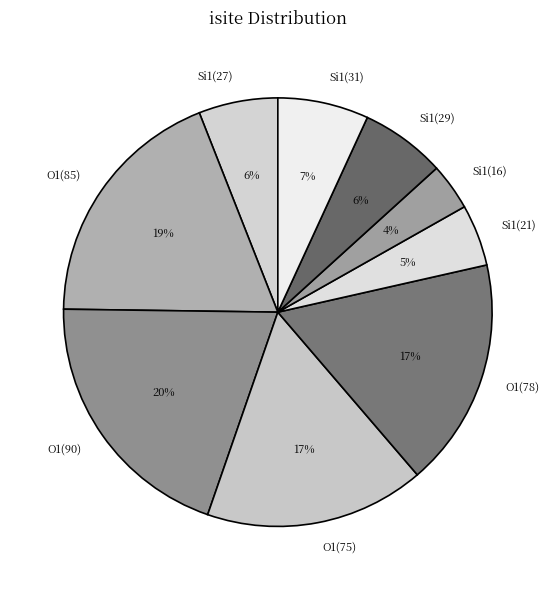

Count the number of slices in the pie.

9